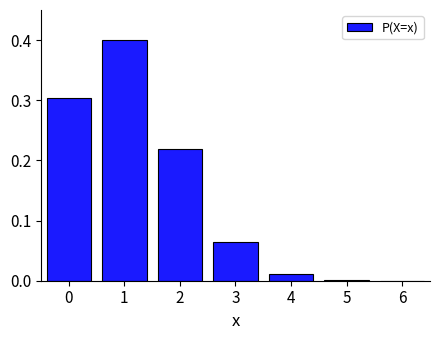

What is the maximum value shown in the chart?

0.4